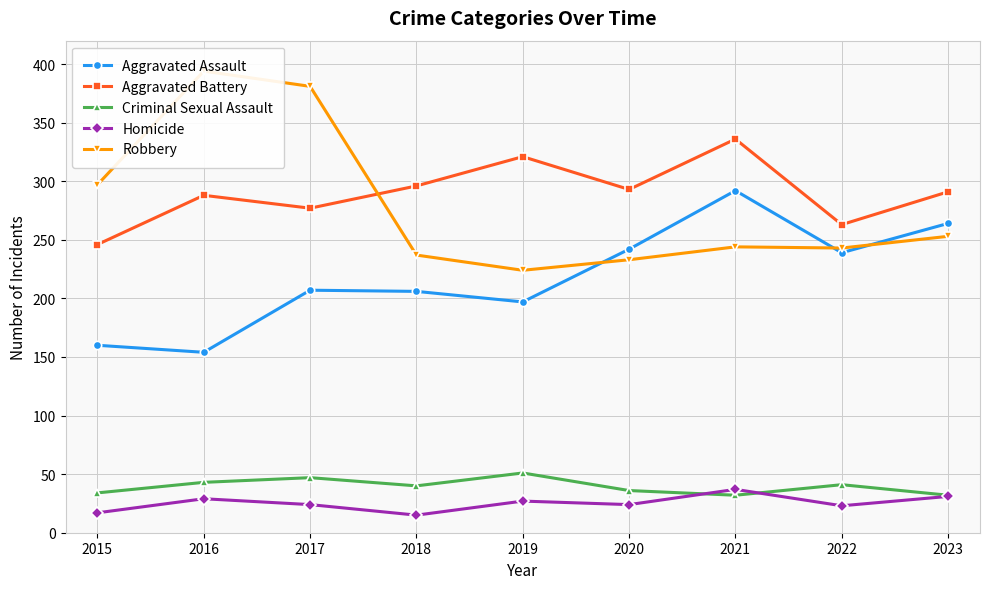

The Homicide series shows 31 at 2023. True or false?

True